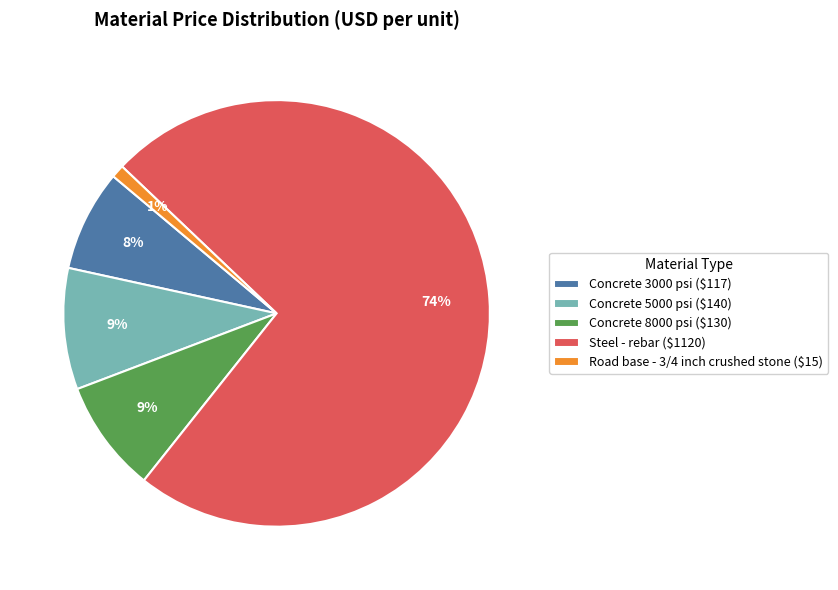

How many slices are in this pie chart?

5